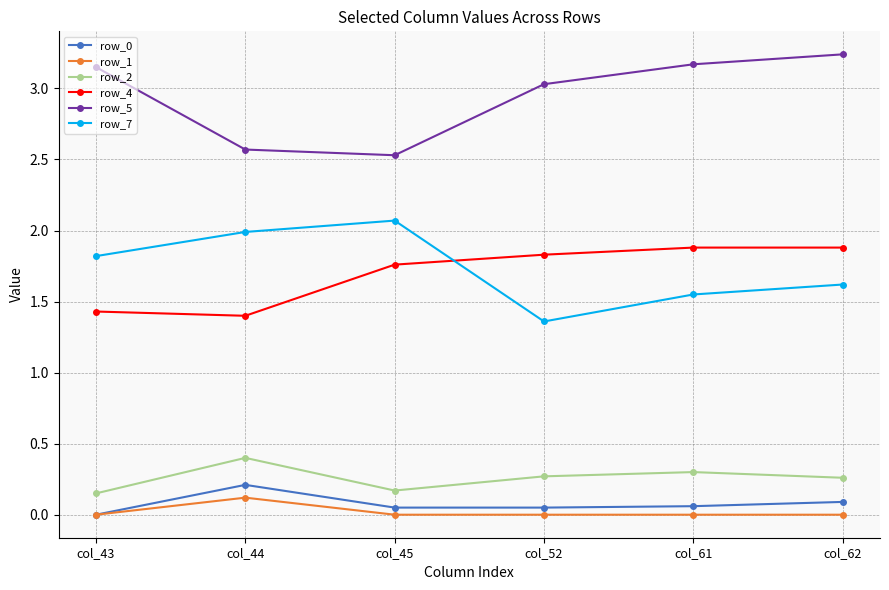

How many lines are shown in the chart?

6